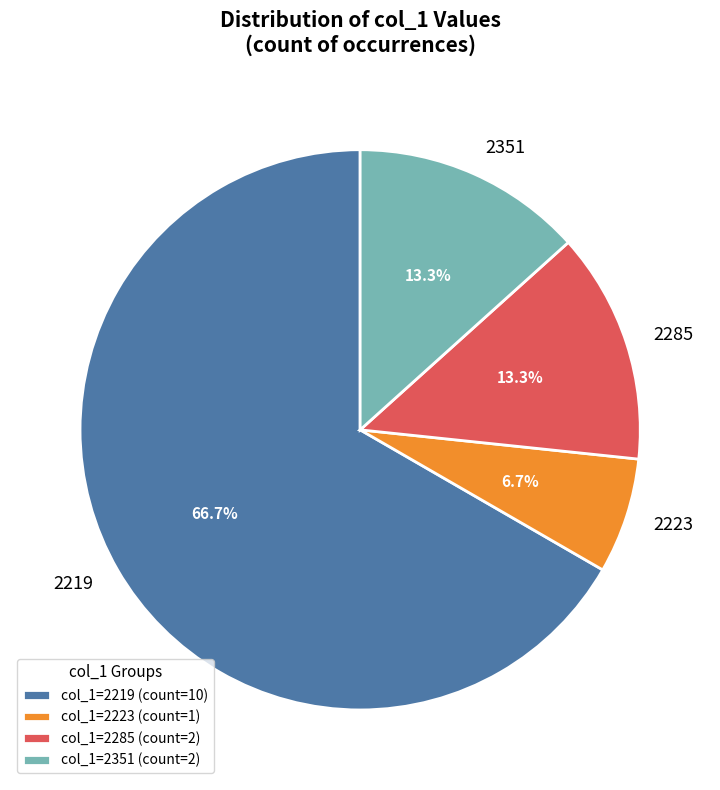

What portion of the pie excludes col_1=2285 (count=2)?

86.7%